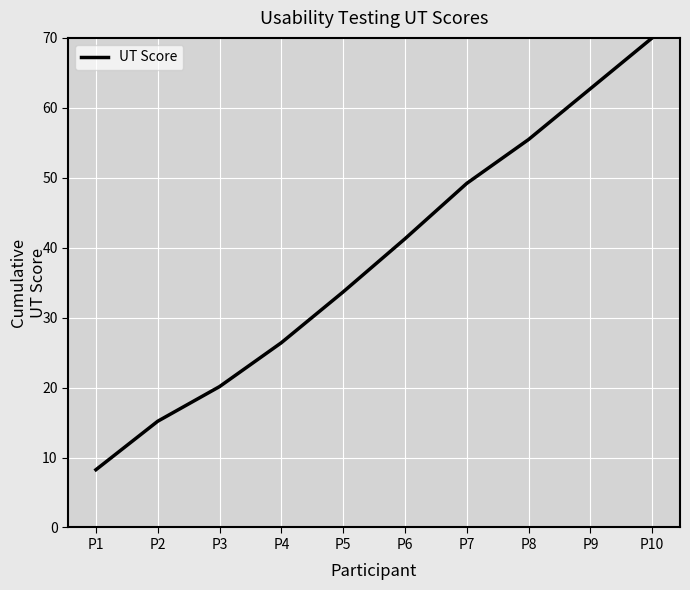

Reading right to left, transcribe all the data shown in this chart.

P10=70.0	P9=62.7	P8=55.5	P7=49.2	P6=41.3	P5=33.7	P4=26.4	P3=20.1	P2=15.2	P1=8.3